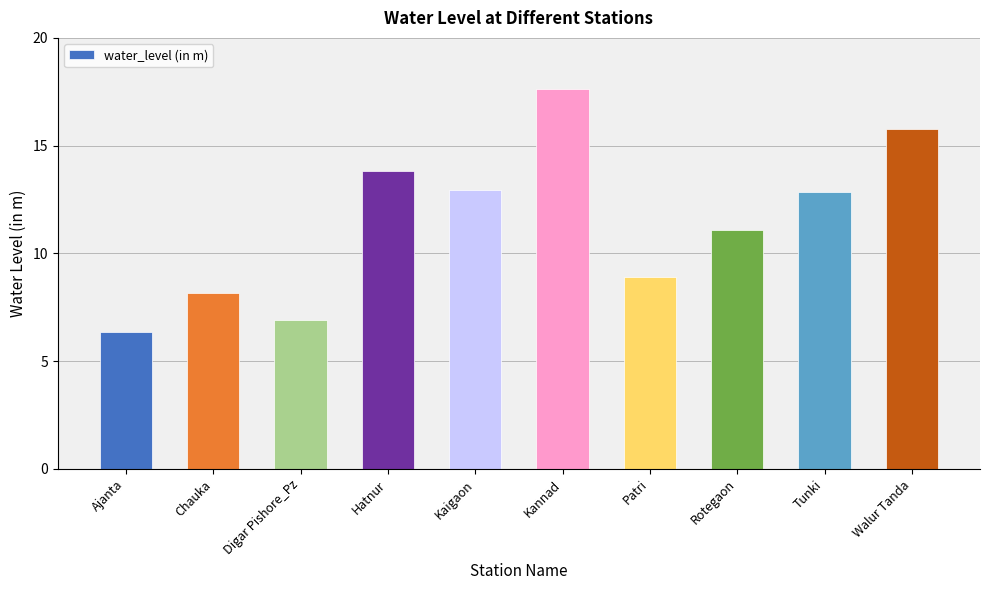

What is the ratio of the value at Patri to the value at Kaigaon?

0.7